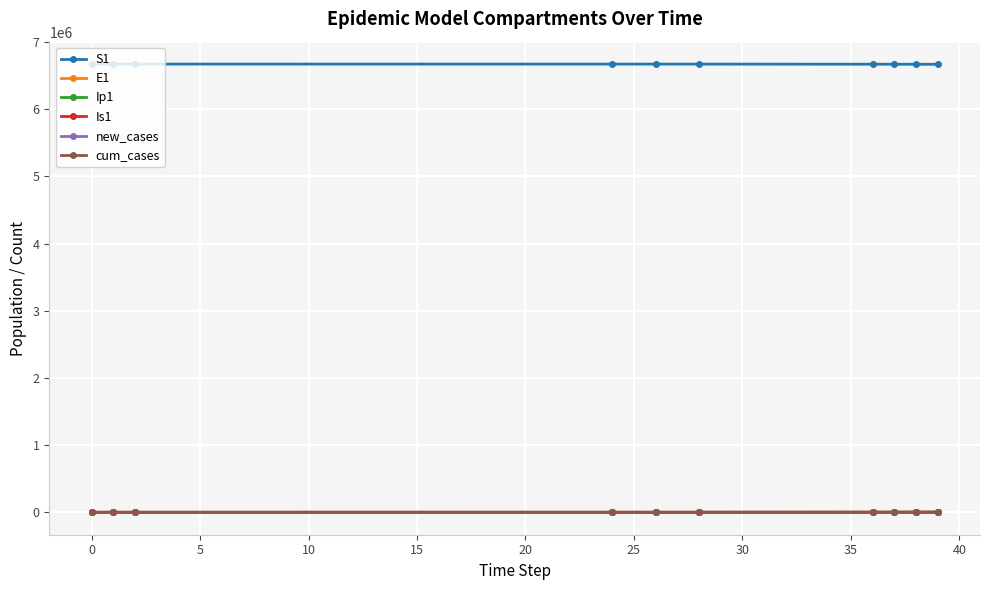

Which series has the largest total across all categories?

S1